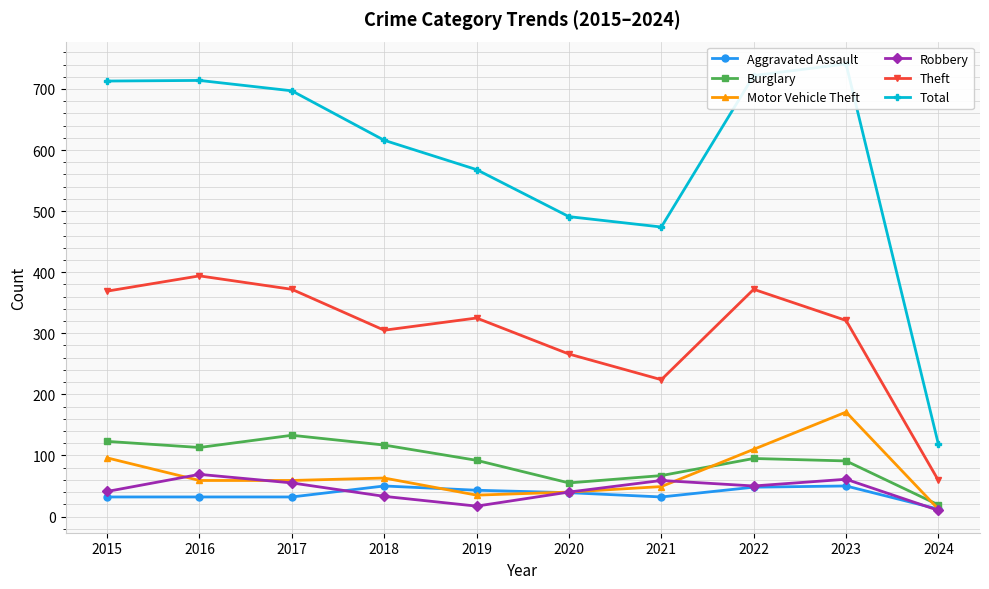

Does the chart display data point markers on the line(s)?

Yes